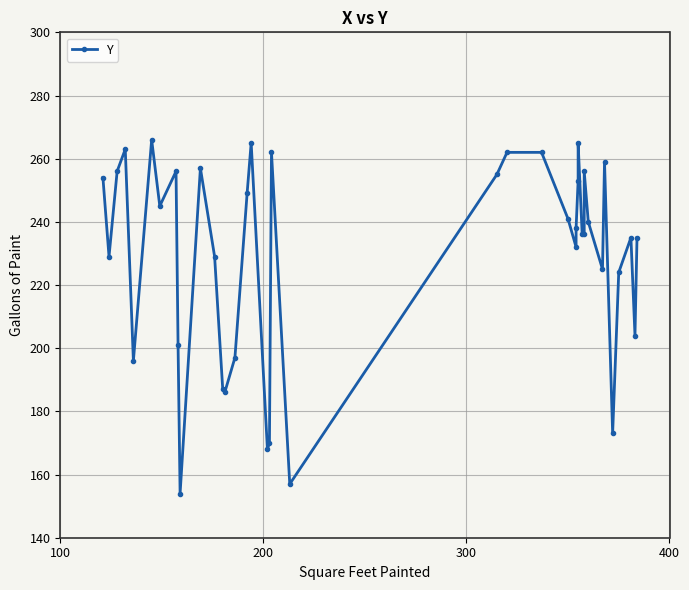

How many interior local valleys (lower than both neighbors) does the data have?

11